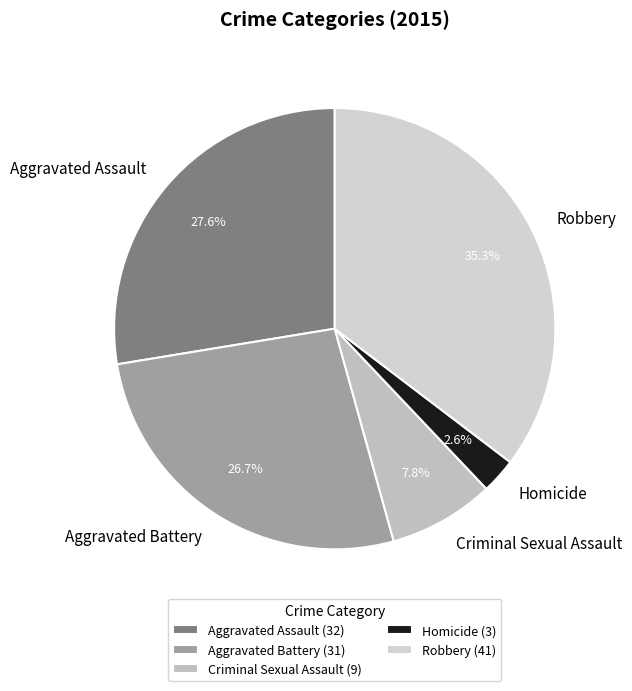

How many segments does this pie chart have?

5